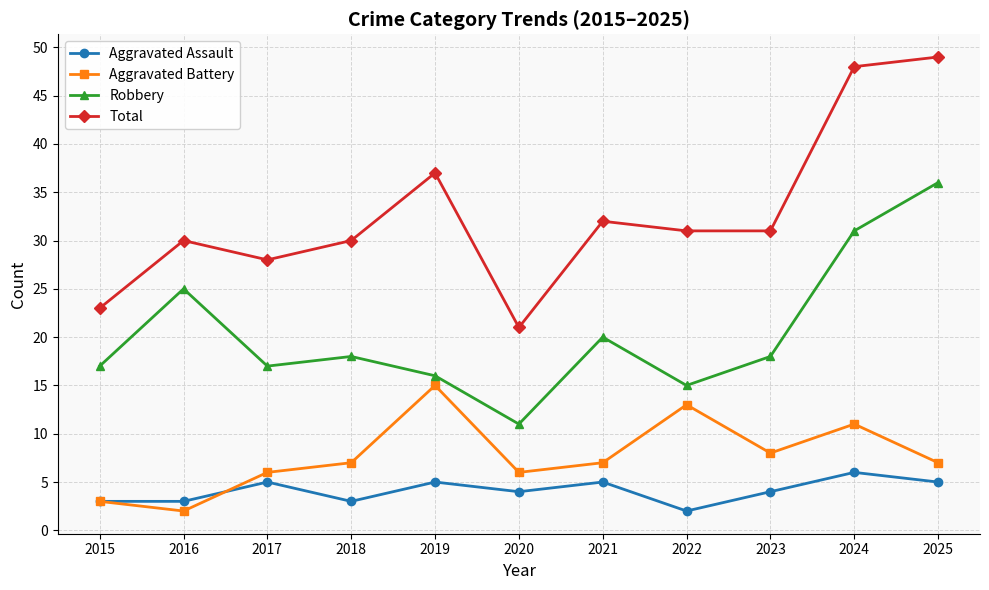

What is the greatest value displayed?

49